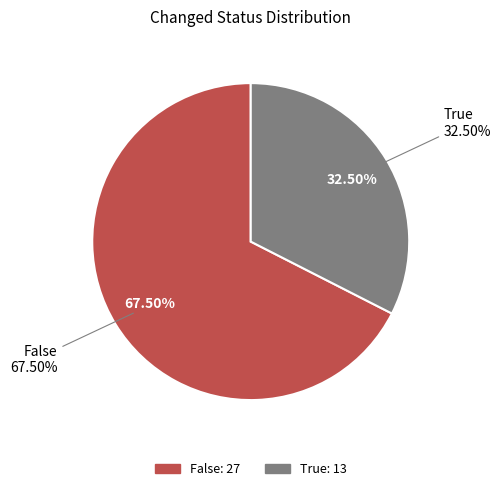

The 9 slice represents 1% of the pie. True or false?

False